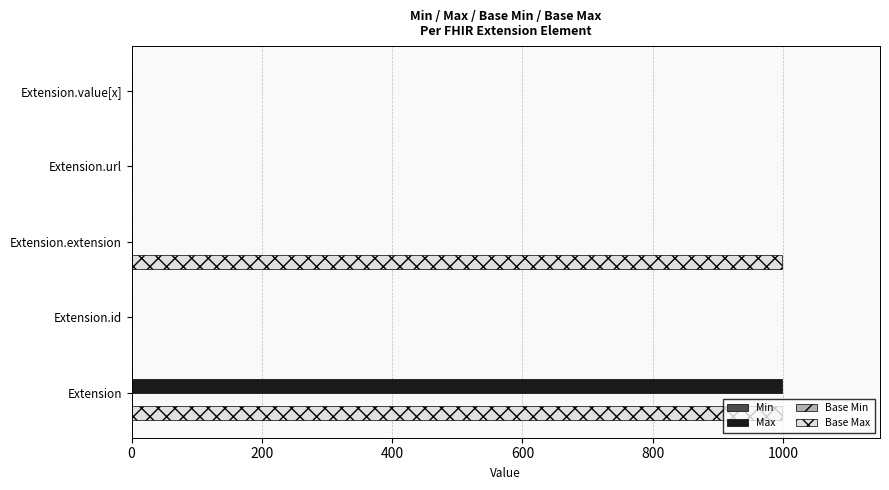

Between Extension and Extension.extension, which series saw the biggest shift?

Max